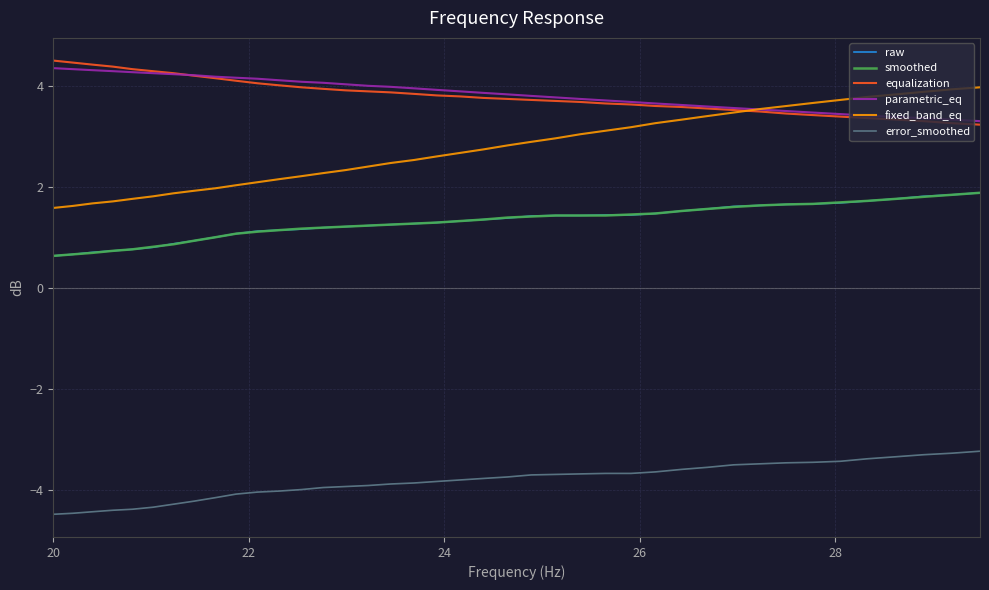

Which series has the widest spread of values?

fixed_band_eq